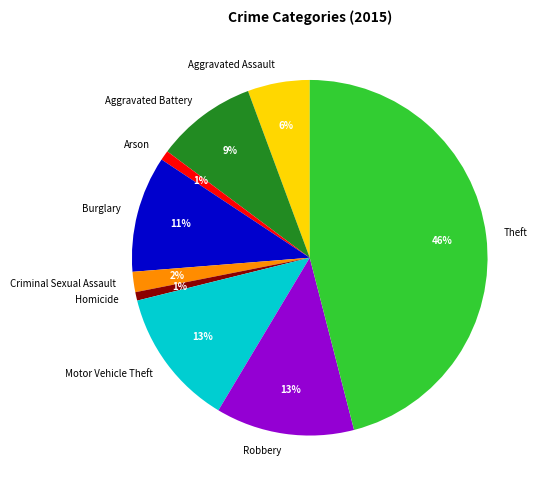

To the nearest percent, what is the average slice percentage?

11%